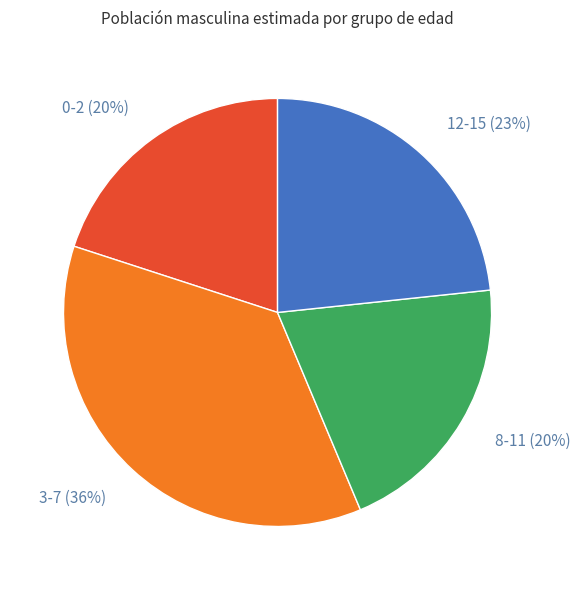

What is the ratio of the value at 12-15 to the value at 3-7?

0.6